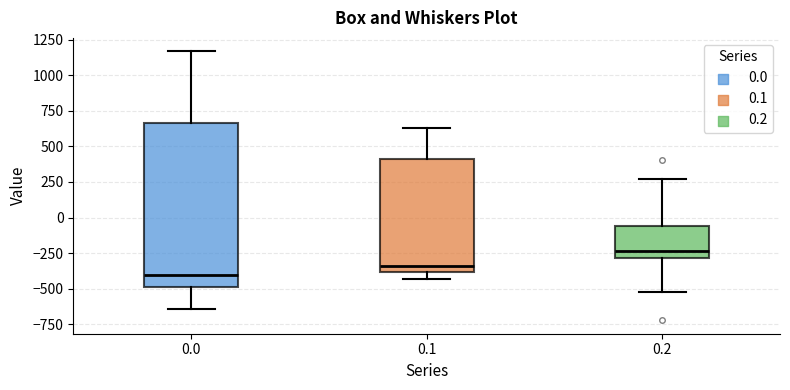

Reading left to right, read every box against the y-axis: the position of its median line, the range the box covers, and the ends of its whiskers. The values are not printed on the chart, so give them approximately, as read against the axis.

0.0: median -400, box -500 to 650, whiskers -650 to 1150
0.1: median -350, box -400 to 400, whiskers -450 to 650
0.2: median -250, box -300 to -50, whiskers -500 to 250